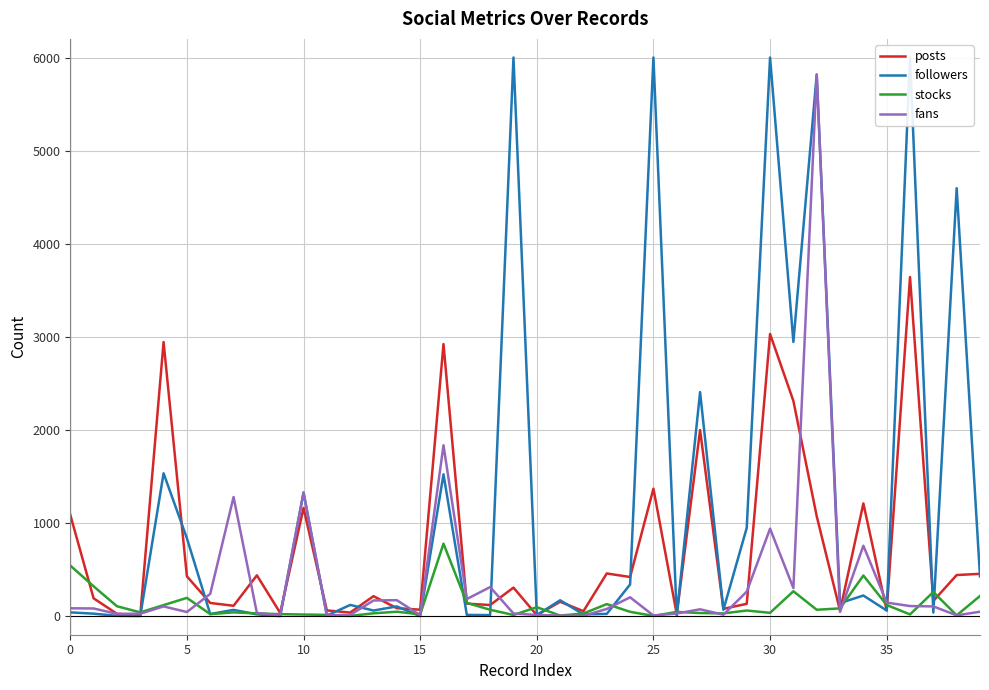

At which label does fans reach its minimum?

22